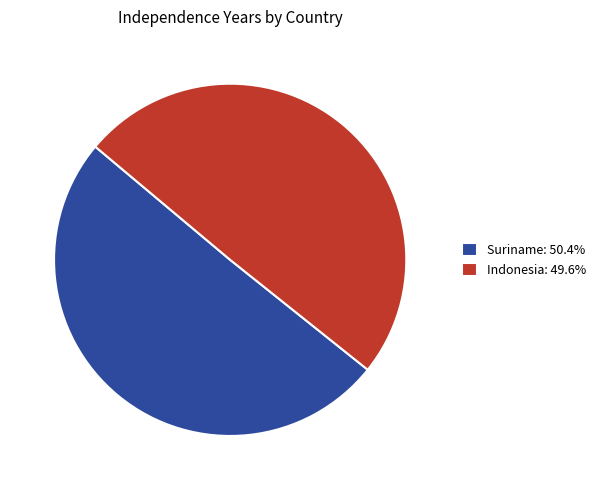

Between Indonesia and Suriname, which is larger?

Suriname